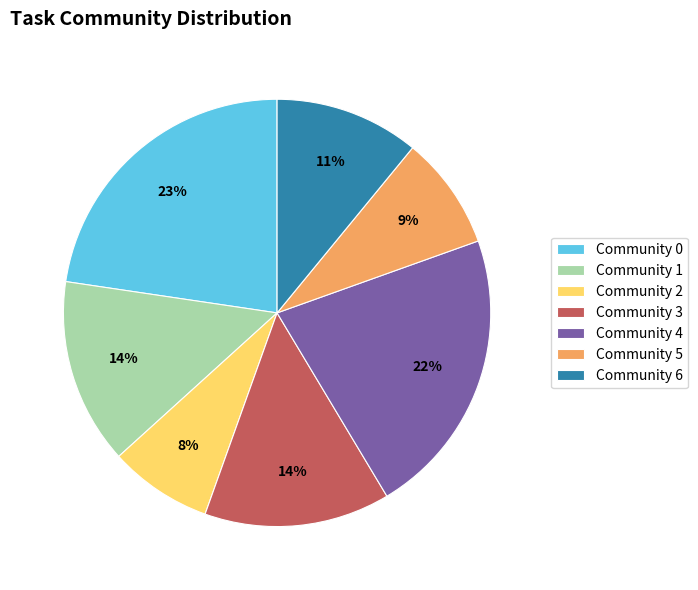

Is there a majority slice in this chart?

No